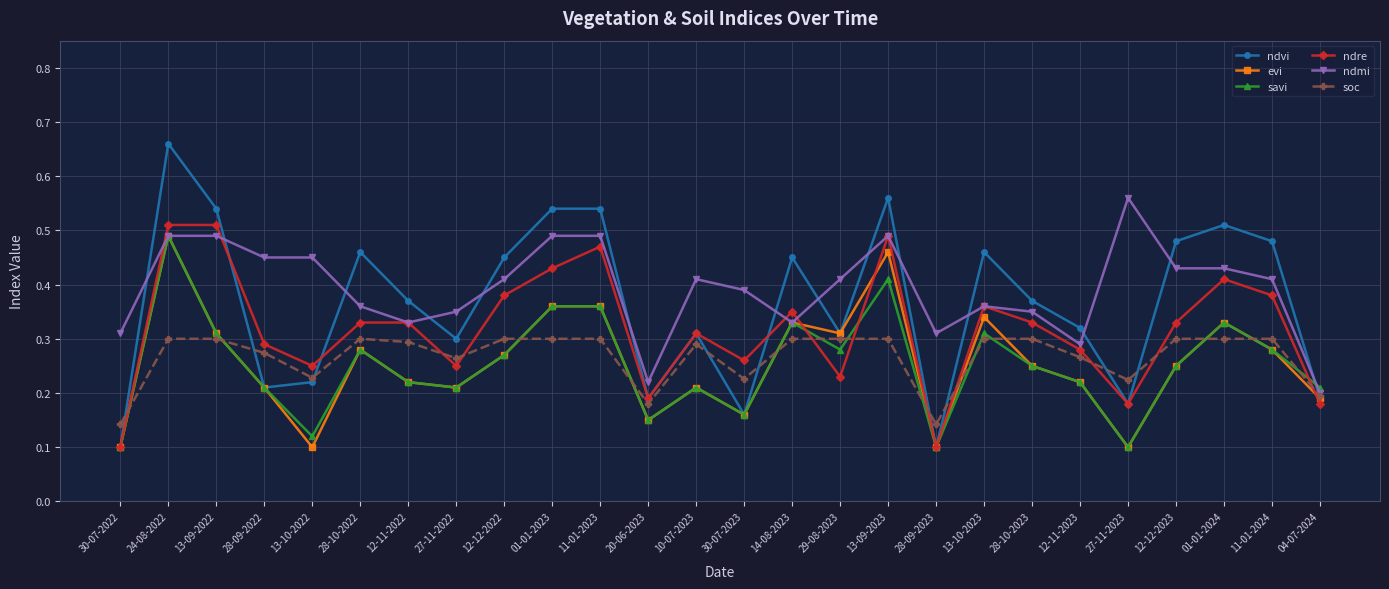

How many series are shown in this chart?

6